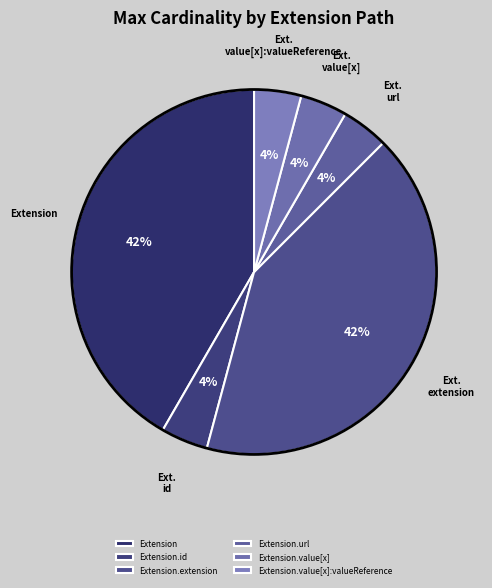

Does Extension.url account for over 50% of the chart?

No